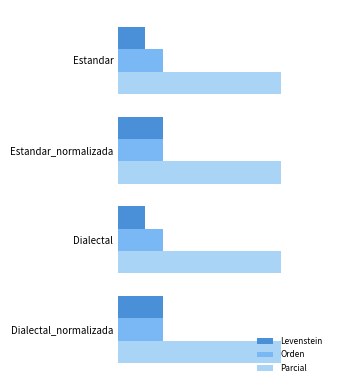

What is the value of the Parcial bar at the 4th from the left?

0.2